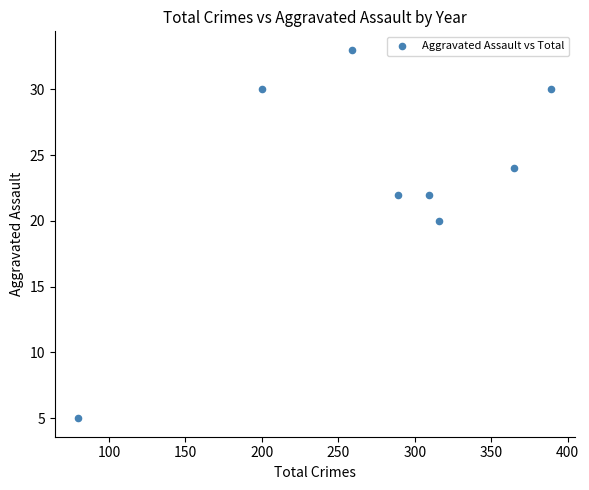

What is the range of X values (max minus min)?

309